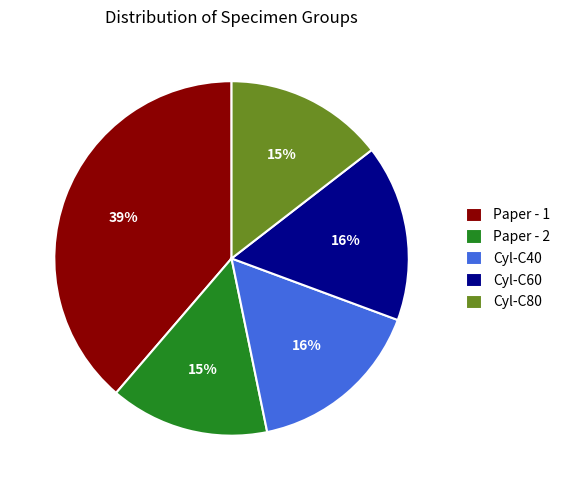

How many segments does this pie chart have?

5